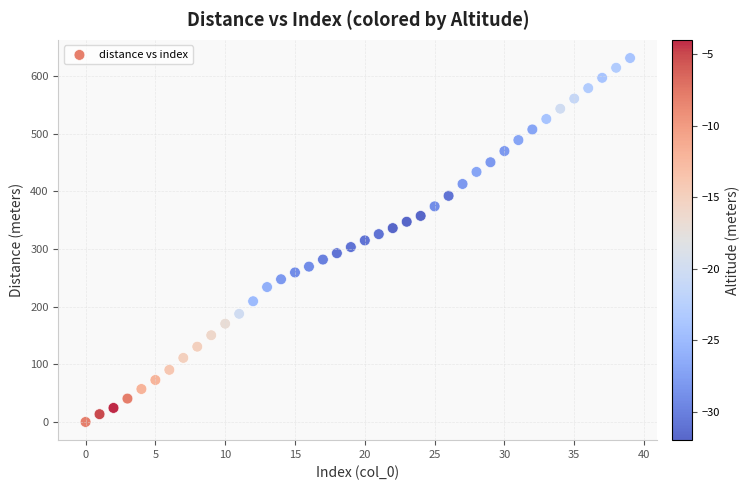

What is the range of Y values (max minus min)?

631.3